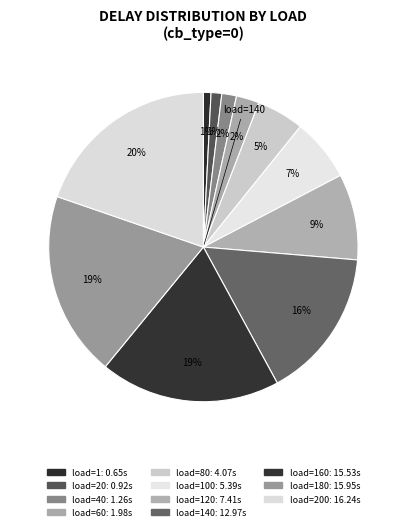

How many segments does this pie chart have?

11